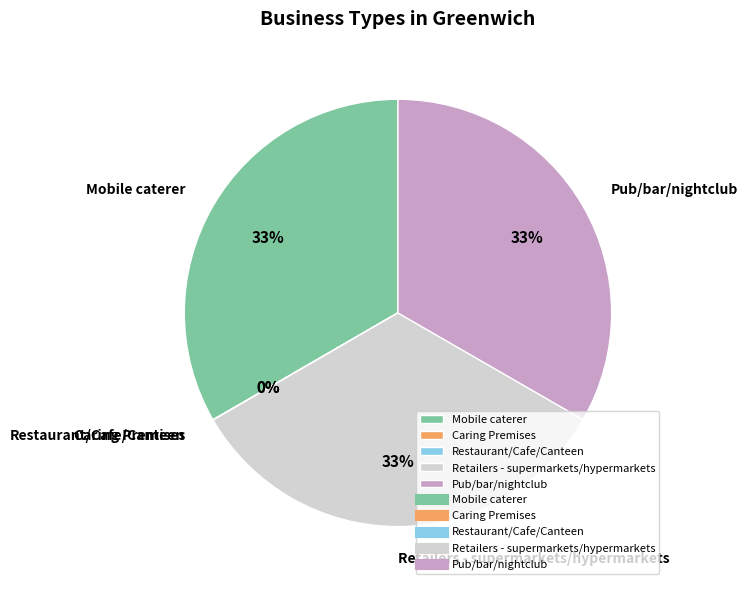

Does Mobile caterer represent more than half of the total?

No